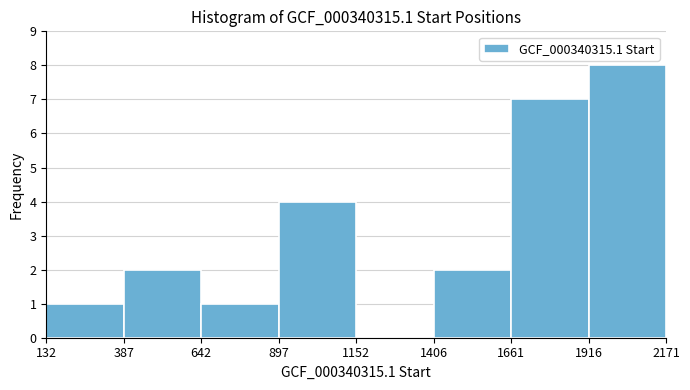

Which range on the x-axis has the tallest bar?

1916 to 2171